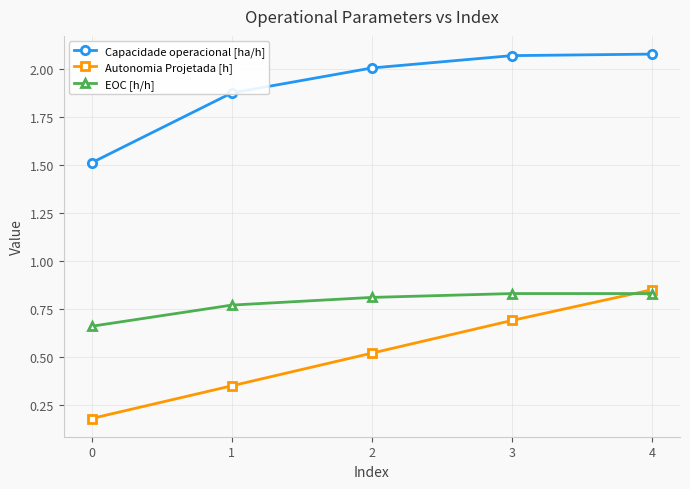

Is it true that EOC [h/h] equals 0.8 at 2?

True